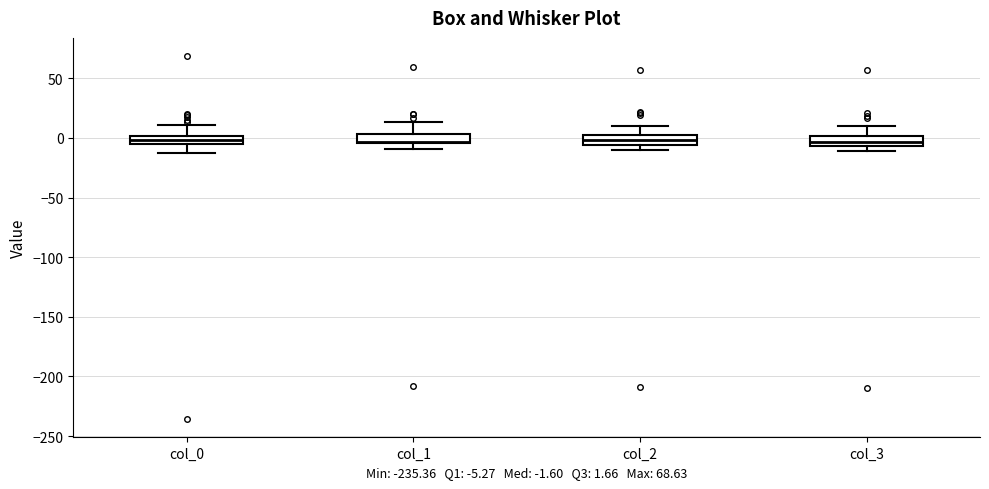

Where is the lower edge of the box for col_1 on the y-axis? The values are not printed on the chart, so give them approximately, as read against the axis.

-5